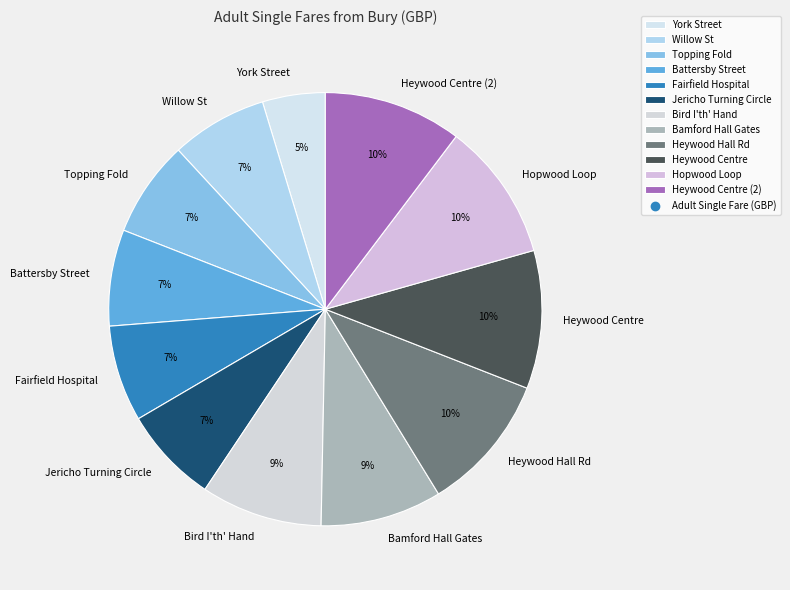

Do Bamford Hall Gates and Willow St together represent more than half of the pie?

No